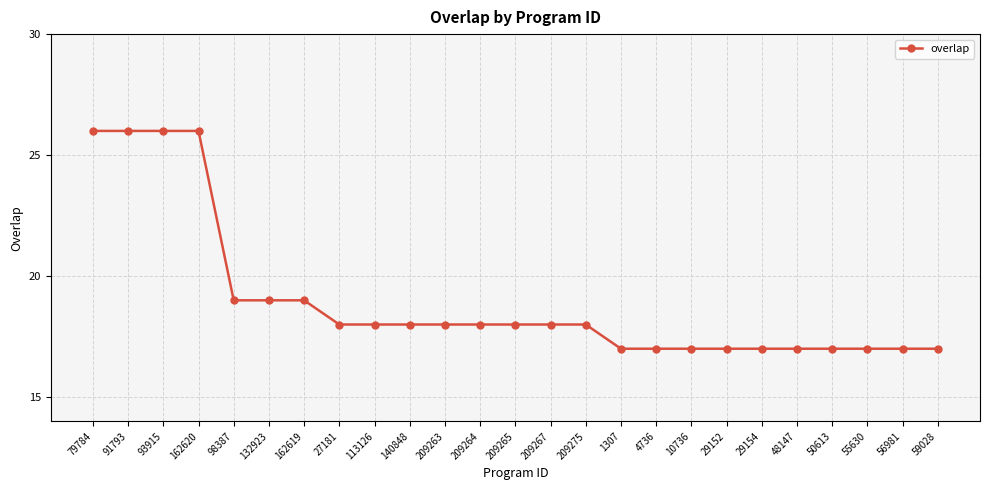

What position from the right is 209264?

14